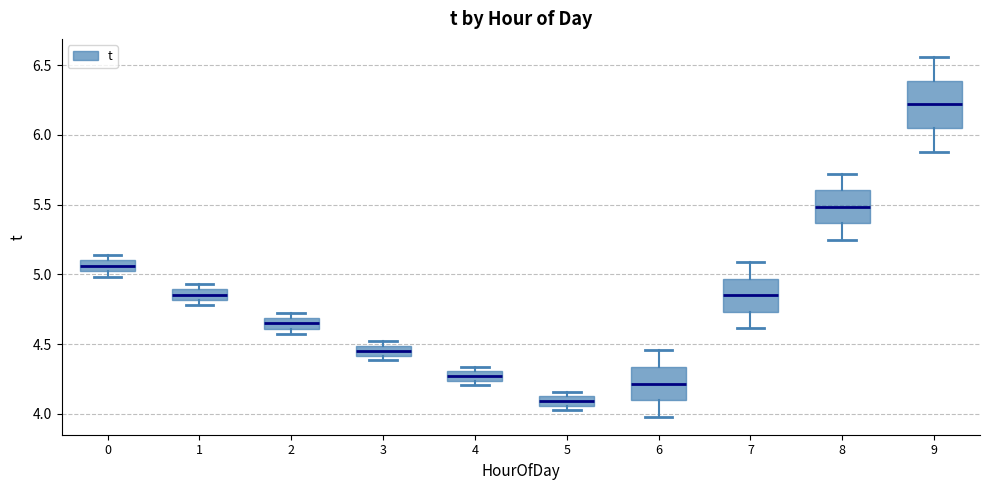

Where is the lower edge of the box at x = 2 on the y-axis? The values are not printed on the chart, so give them approximately, as read against the axis.

4.60